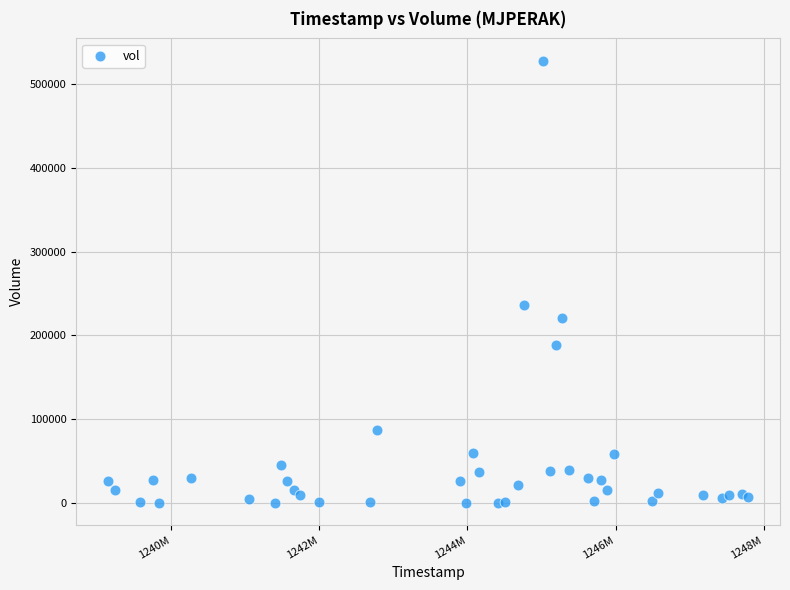

What Y value in the scatter plot is closest to 264000?

236800